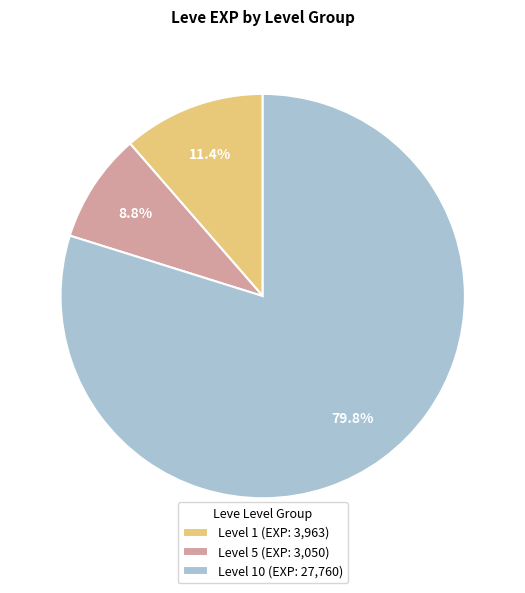

What is the total percentage of Level 10 (EXP: 27,760) and Level 1 (EXP: 3,963)?

91.2%